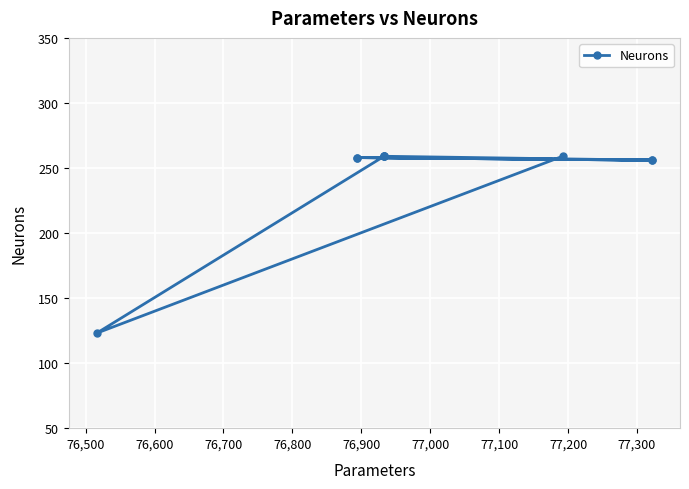

What is the value of the 8th point from the left?

258